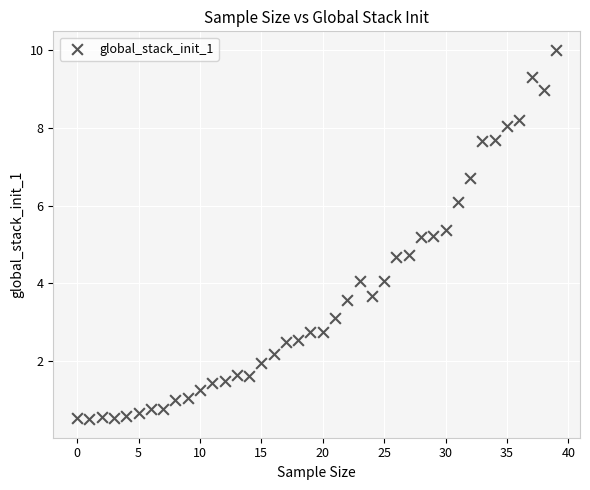

What is the range of Y values (max minus min)?

9.5